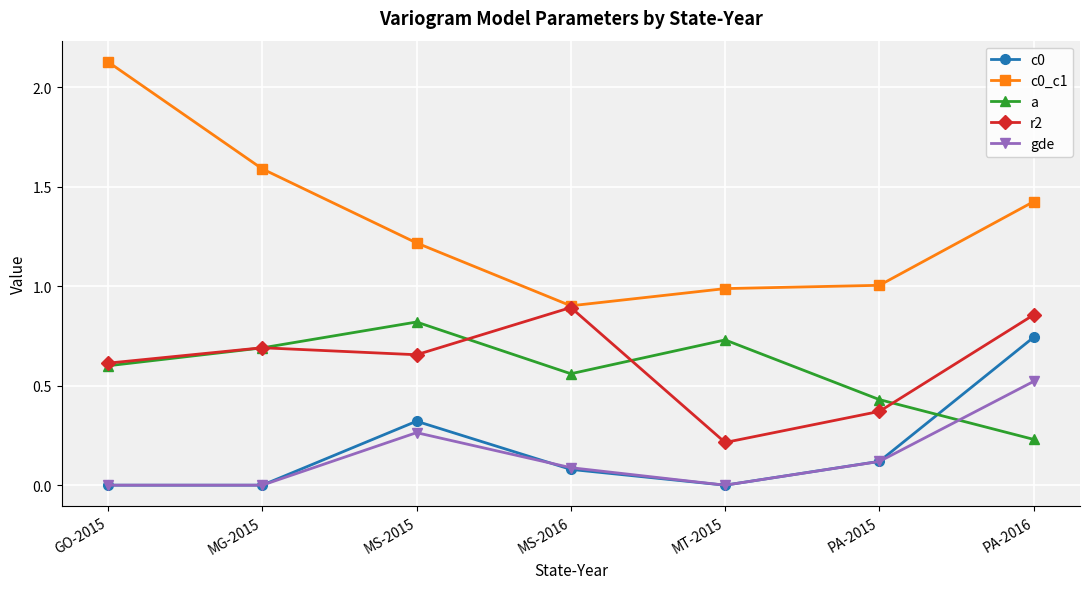

The c0 series shows 0.6 at MS-2015. True or false?

False